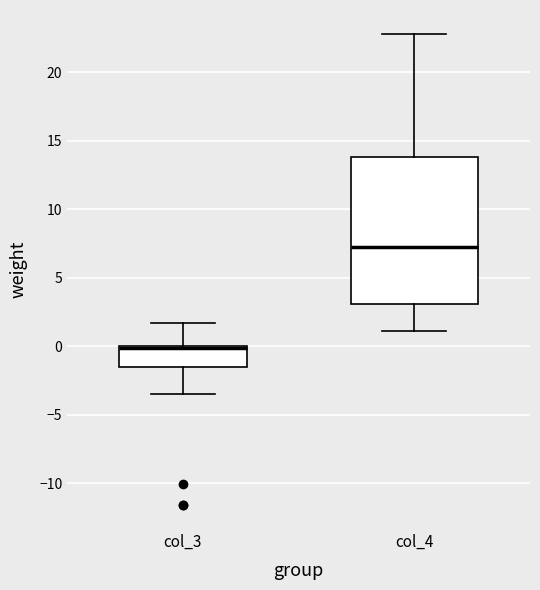

Where does the lower whisker of the box for col_3 end on the y-axis? The values are not printed on the chart, so give them approximately, as read against the axis.

-3.5